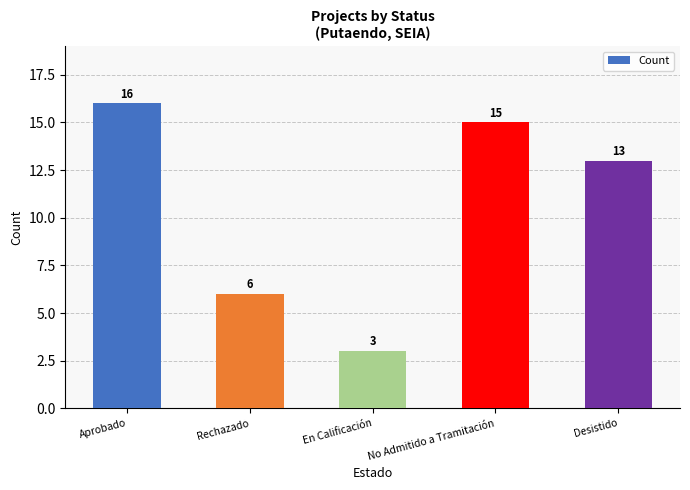

What is the approximate value at No Admitido a Tramitación, to the nearest 5?

15